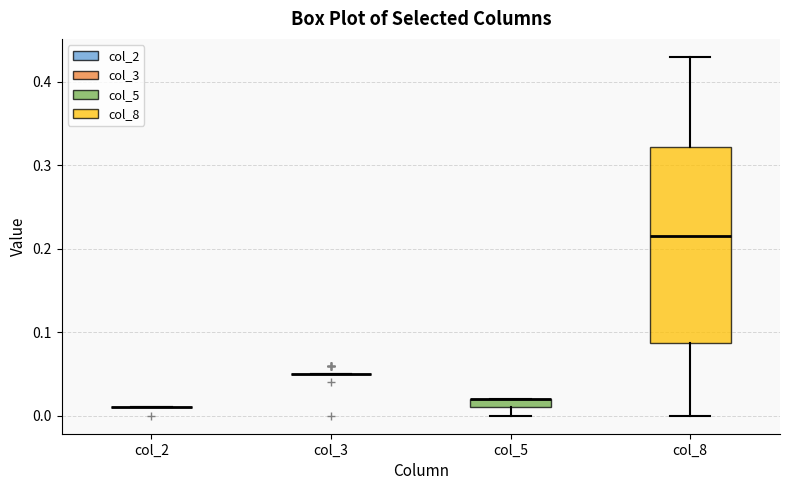

Which box is the tallest, from its lower edge to its upper edge?

col_8